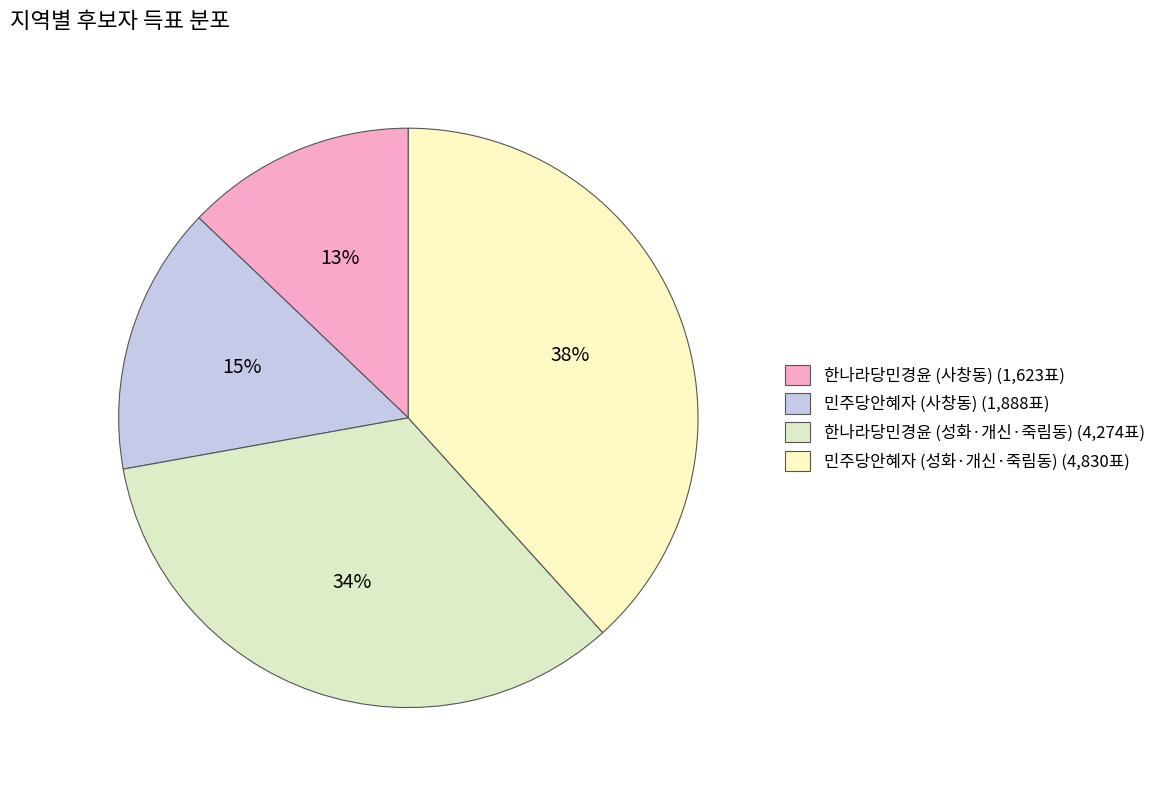

To the nearest percent, what percentage of the pie is 민주당안혜자 (사창동)?

15%